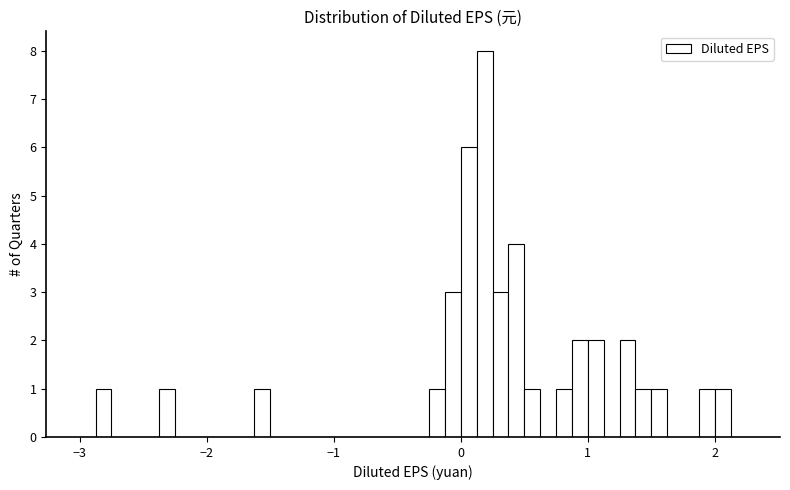

Around what value on the x-axis is the tallest bar? Give the approximate position of its centre, as read against the axis.

0.2